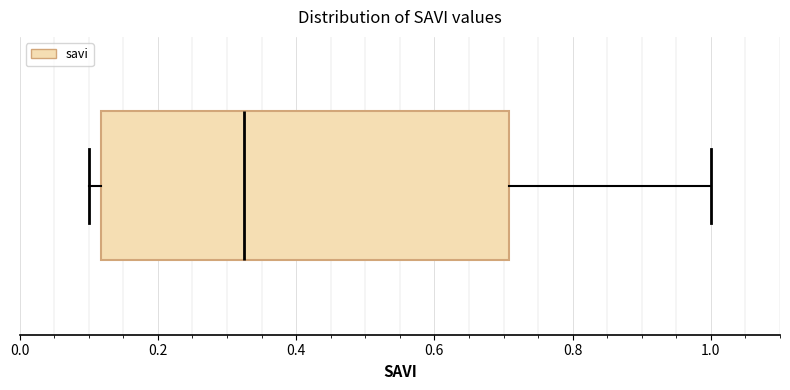

Transcribe this box plot: give where the median line is, the range the box spans, and where the two whiskers end, as read against the x-axis. The values are not printed on the chart, so give them approximately, as read against the axis.

median 0.32, box 0.12 to 0.70, whiskers 0.10 to 1.00